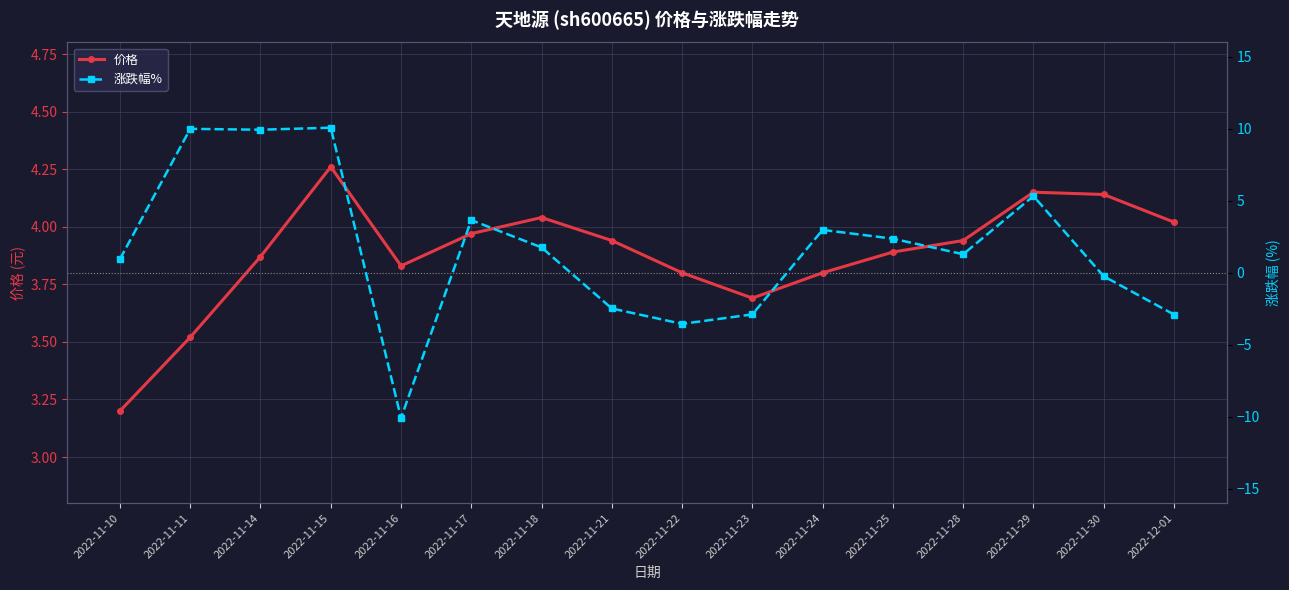

In 价格, how many points are lower than both neighbors (excluding endpoints)?

2